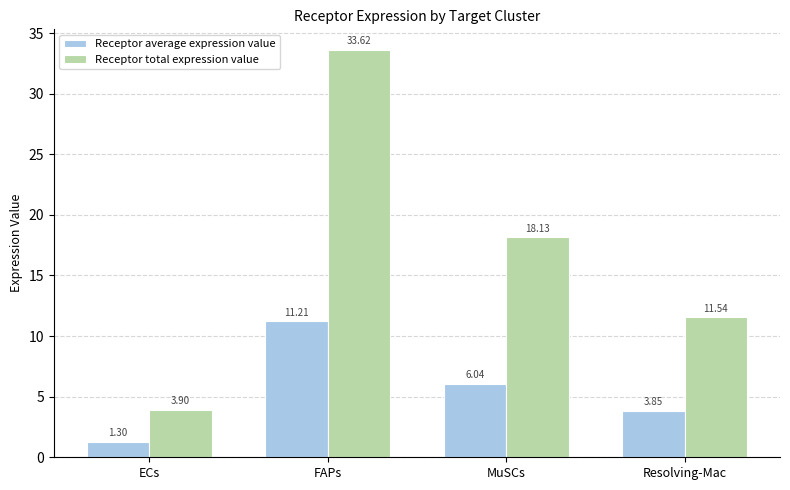

What position from the right is Resolving-Mac?

1